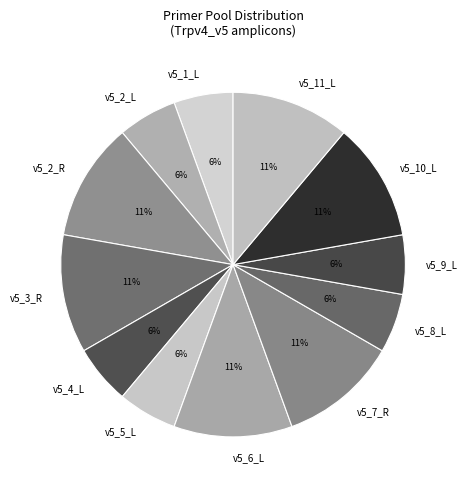

Is it true that v5_4_L is 17% of the pie?

False